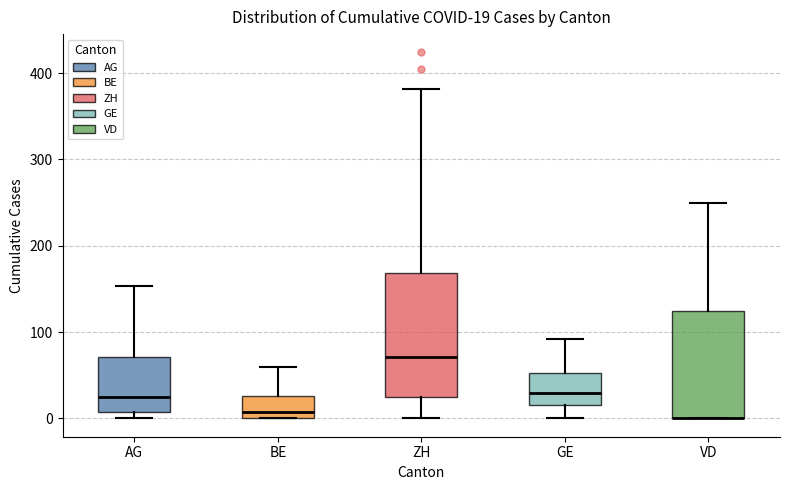

Which box is the tallest, from its lower edge to its upper edge?

ZH